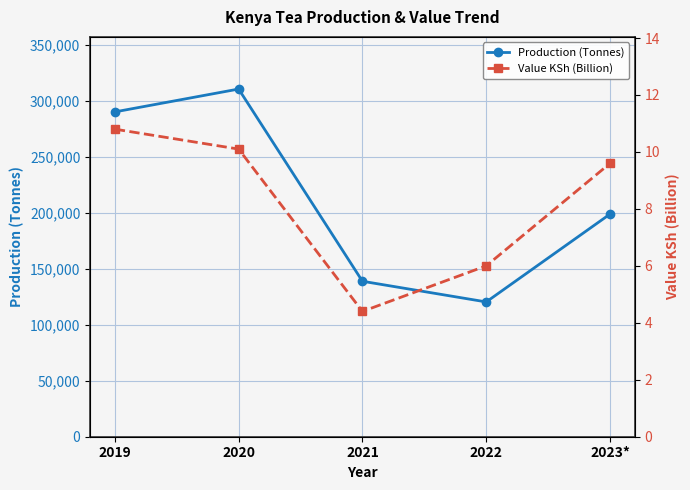

How many interior local valleys does the Value KSh (Billion) series have?

1